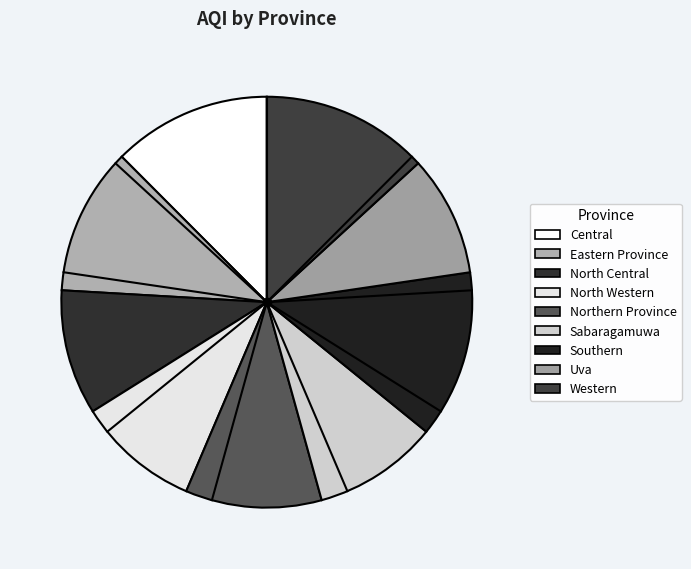

How many slices are in this pie chart?

9